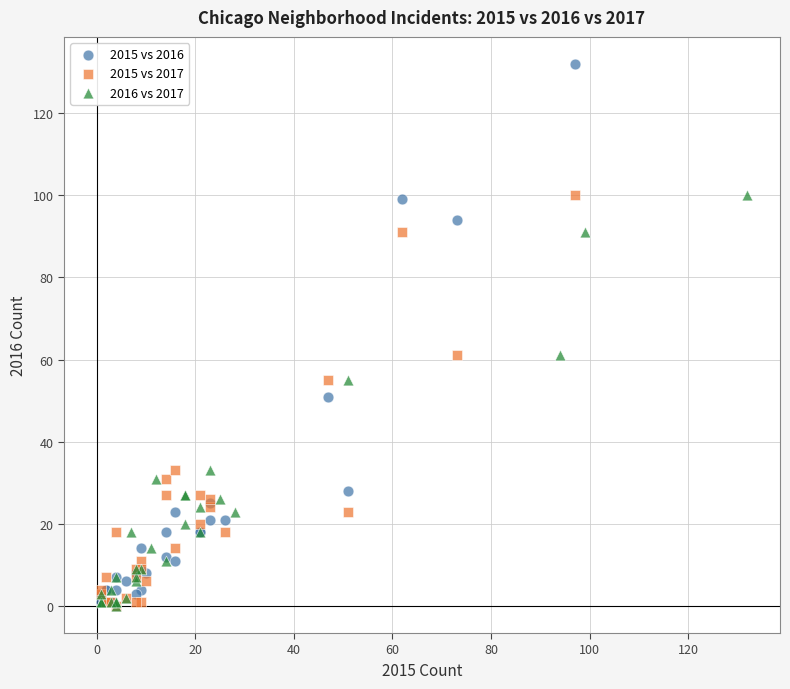

What are all the series names shown in the legend?

2015 vs 2016, 2015 vs 2017, 2016 vs 2017